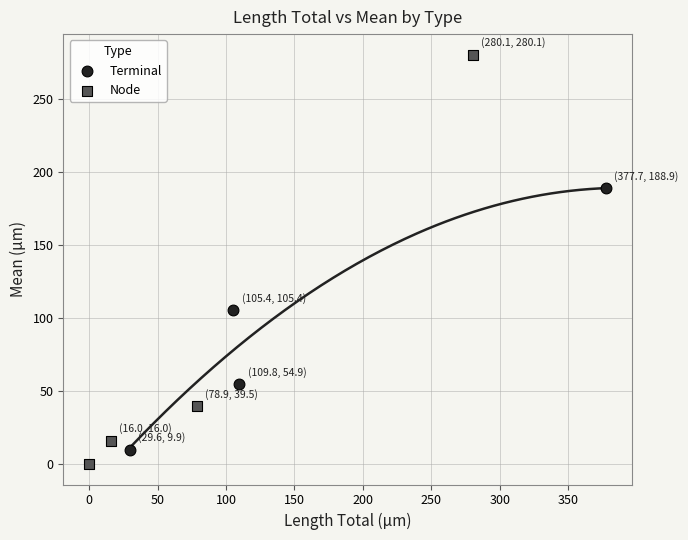

What are all the series names shown in the legend?

Terminal, Node